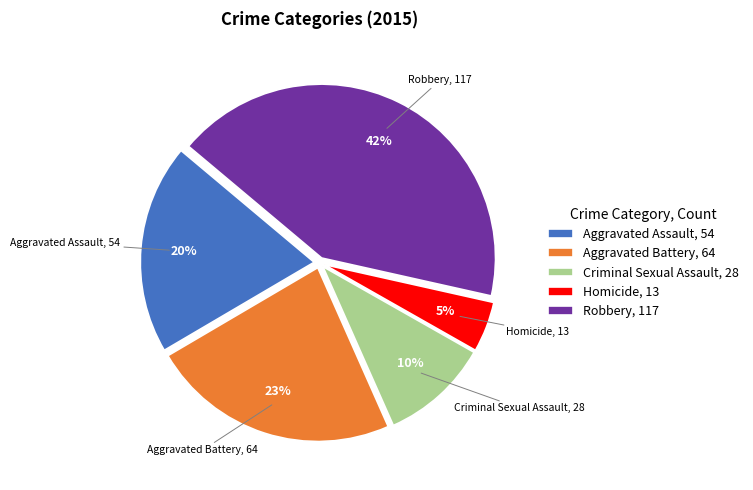

To the nearest percent, what is the difference between the Robbery, 117 and Criminal Sexual Assault, 28 slice percentages?

32%